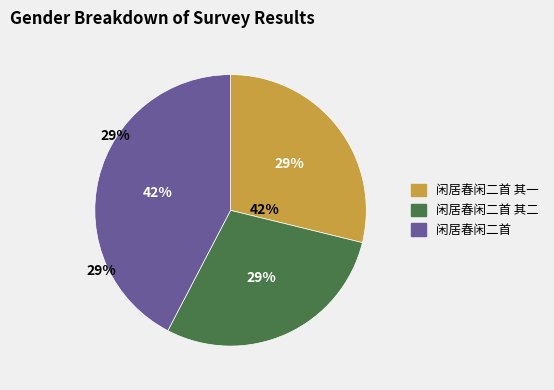

Is it true that 闲居春闲二首 其一 is 29% of the pie?

True